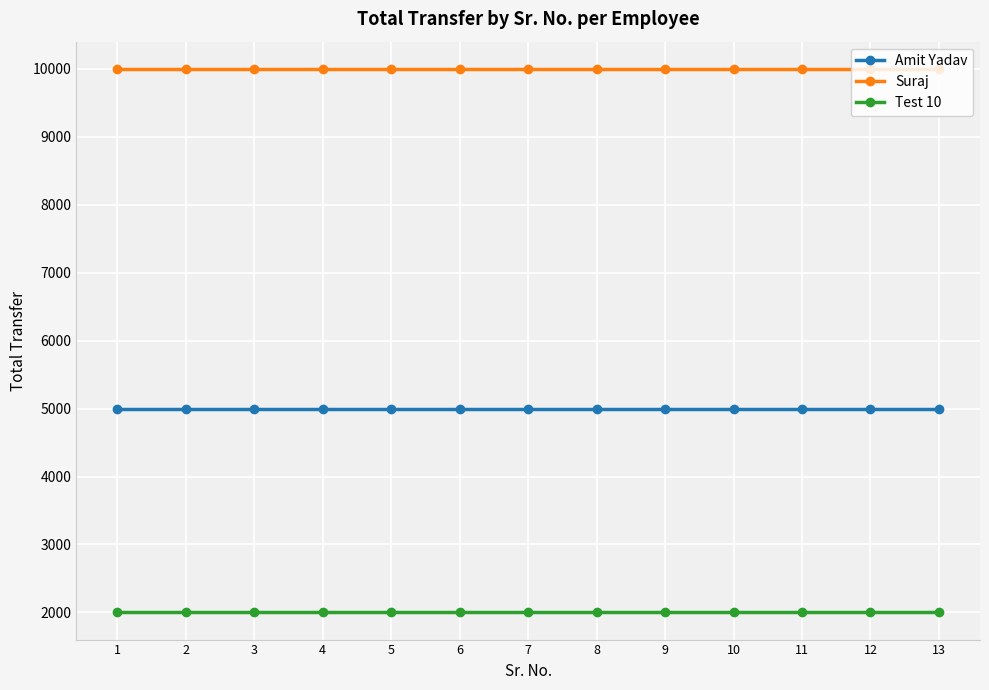

What is the highest value of the Test 10 series?

2000